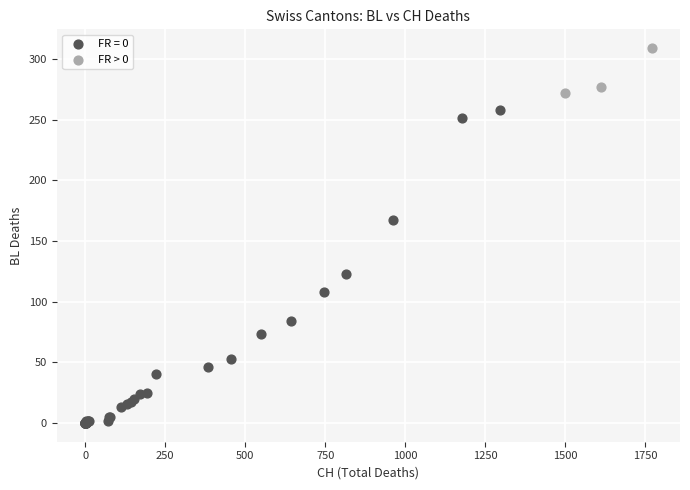

Which series reaches the maximum Y coordinate?

FR > 0